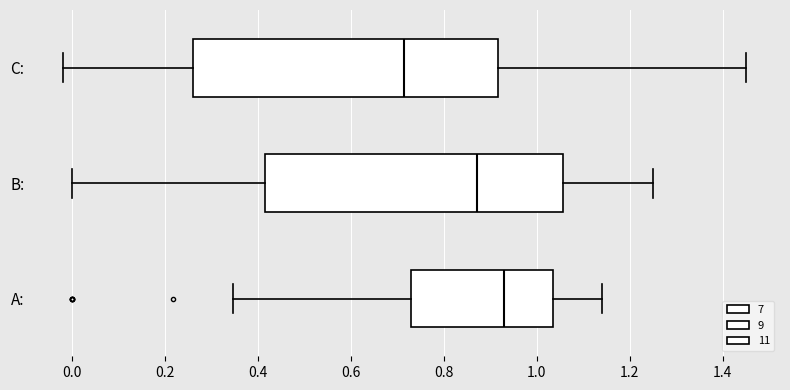

Reading bottom to top, transcribe this box plot: for each box, give where its median line is, the range the box spans, and where its two whiskers end, as read against the x-axis. The values are not printed on the chart, so give them approximately, as read against the axis.

A:: median 0.92, box 0.72 to 1.04, whiskers 0.34 to 1.14
B:: median 0.88, box 0.42 to 1.06, whiskers 0.00 to 1.24
C:: median 0.72, box 0.26 to 0.92, whiskers -0.02 to 1.44